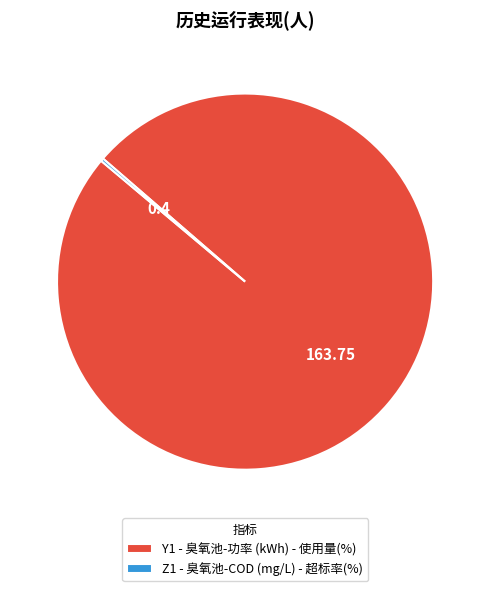

Which slice represents more than half of the pie?

Y1 - 臭氧池-功率 (kWh) - 使用量(%)